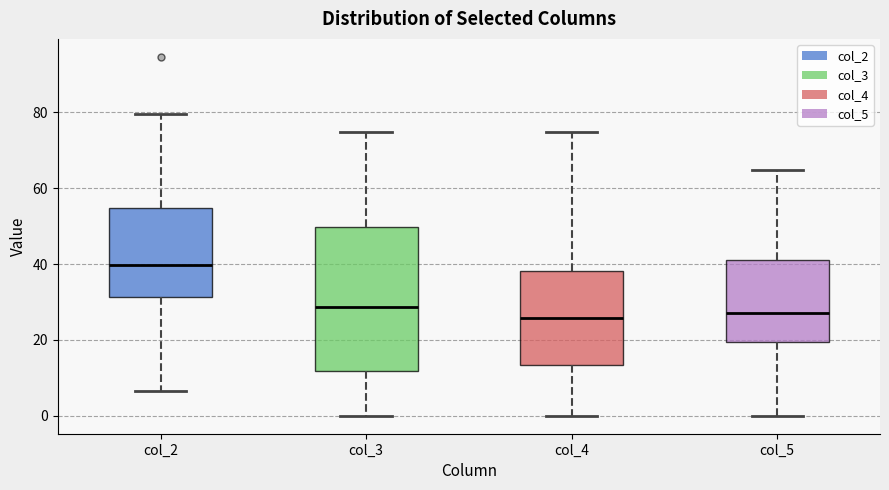

Where does the upper whisker of the box for col_4 end on the y-axis? The values are not printed on the chart, so give them approximately, as read against the axis.

74